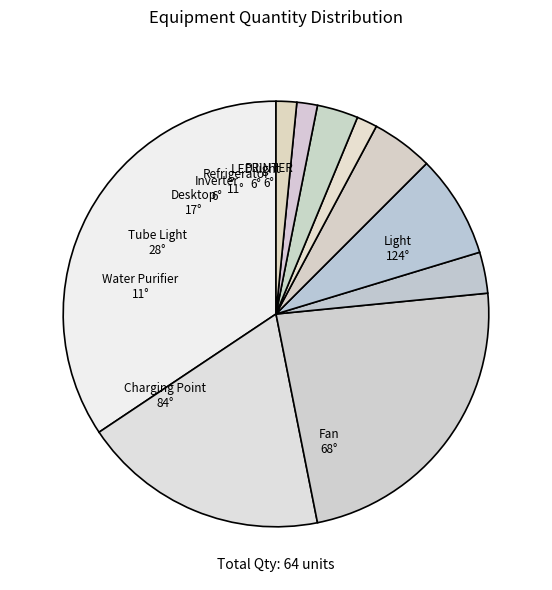

Combined, do Desktop and Light account for over 50%?

No